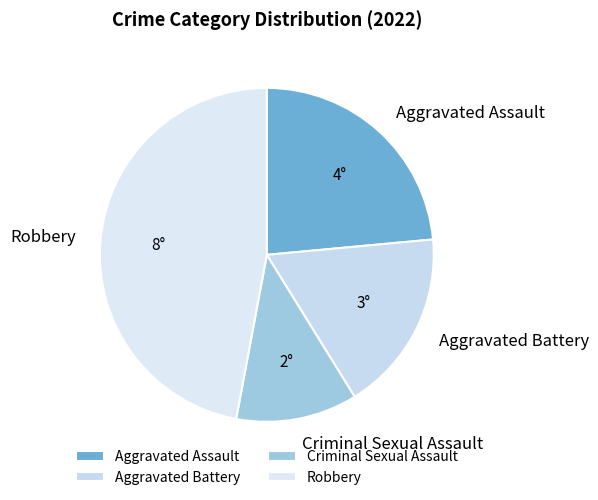

Is the sum of Robbery and Criminal Sexual Assault greater than half?

Yes